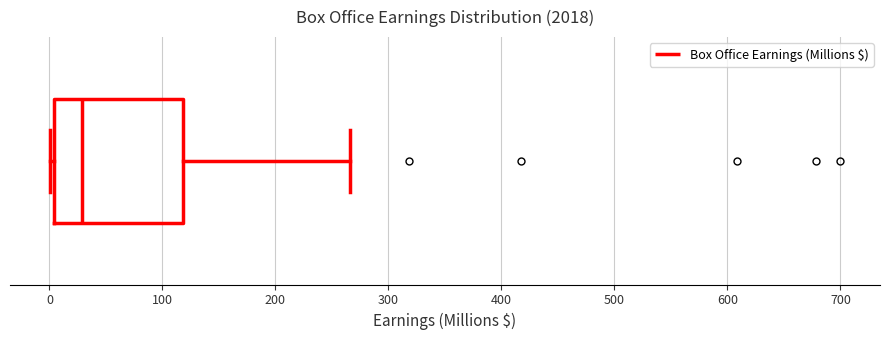

Read this box plot against the x-axis: the position of the median line, the range covered by the box, and the ends of both whiskers. The values are not printed on the chart, so give them approximately, as read against the axis.

median 30, box 0 to 120, whiskers 0 (just left of the box's left edge) to 270